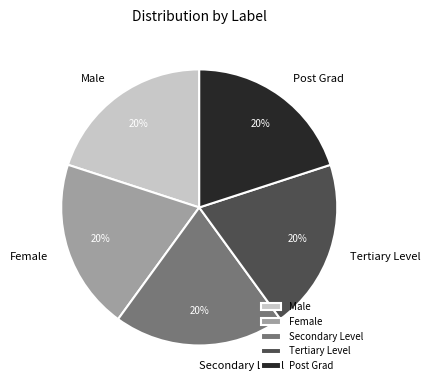

Does Tertiary Level represent more than half of the total?

No